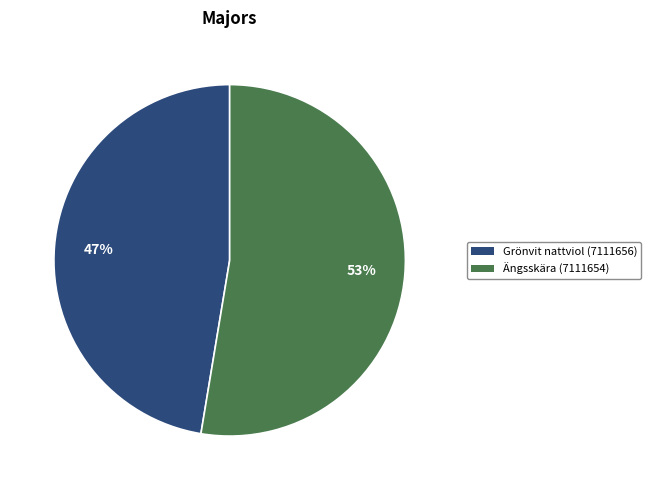

Which slice represents more than half of the pie?

Ängsskära (7111654)